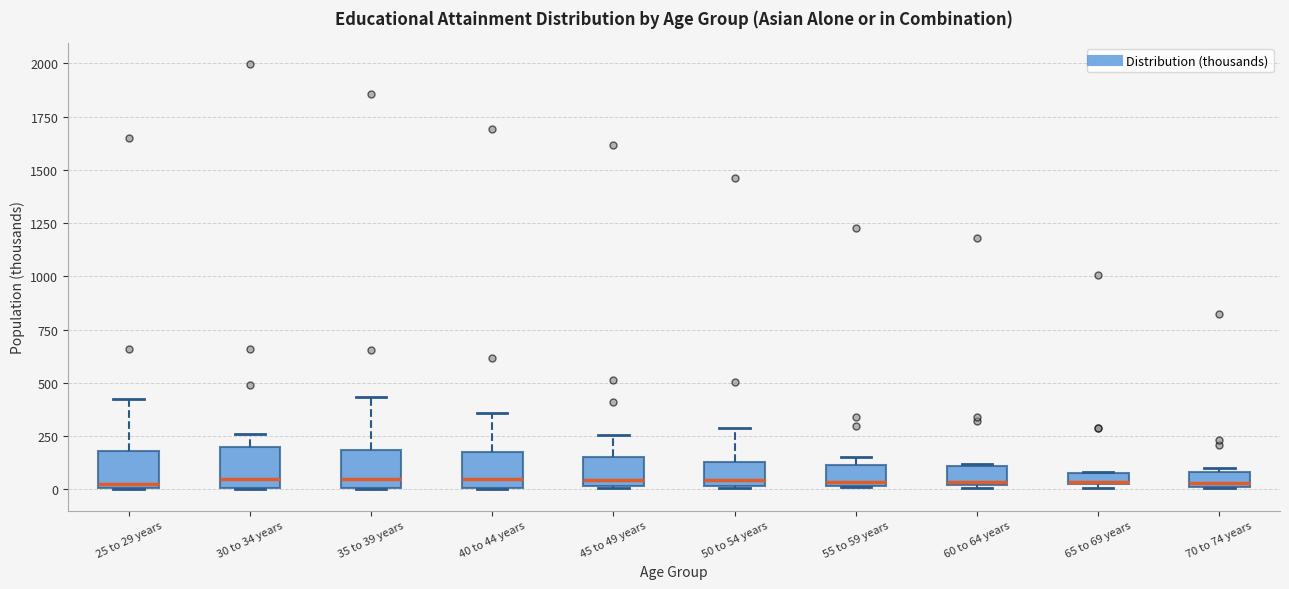

Where is the upper edge of the box for 60 to 64 years on the y-axis? The values are not printed on the chart, so give them approximately, as read against the axis.

100